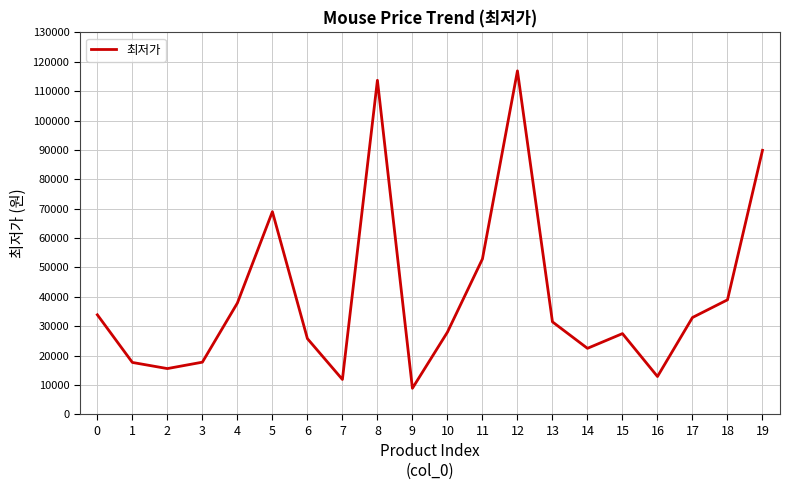

What is the difference between the maximum and minimum values?

108000